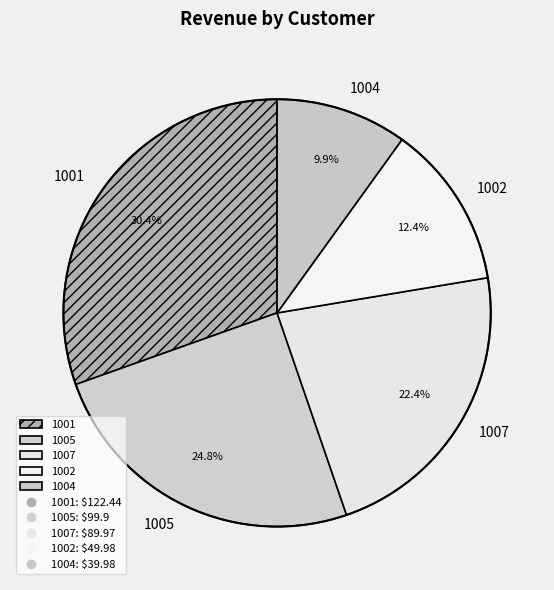

What percentage is NOT represented by 1001?

69.6%